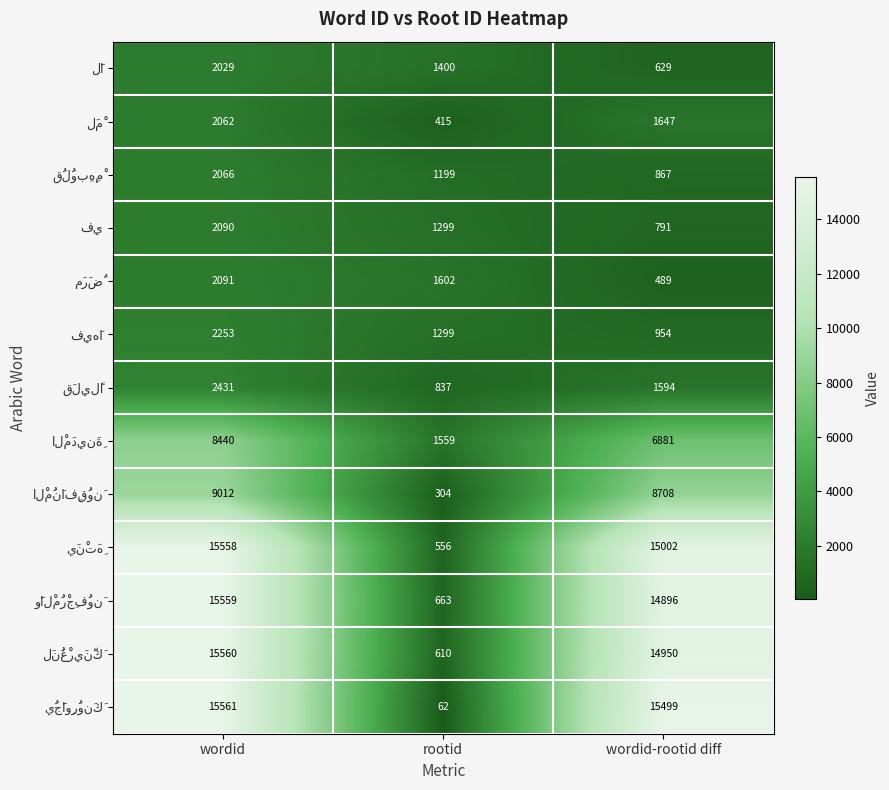

What is the greatest value displayed?

15561